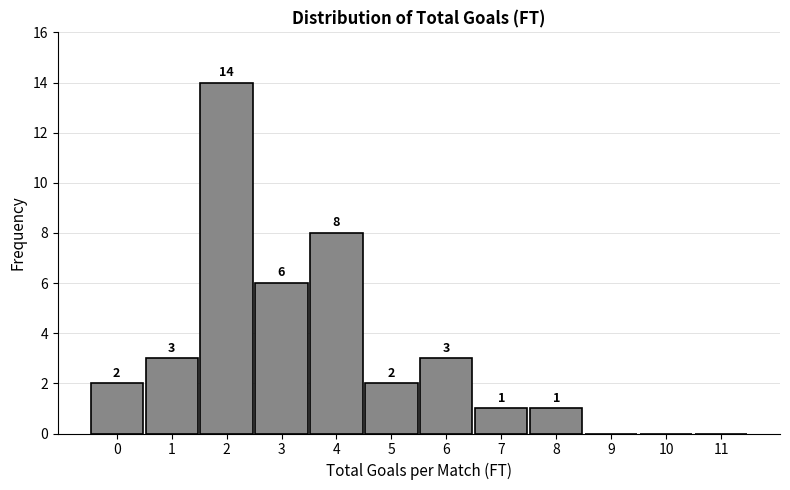

Reading left to right, list all the values displayed in this chart.

0=2	1=3	2=14	3=6	4=8	5=2	6=3	7=1	8=1	9=0	10=0	11=0